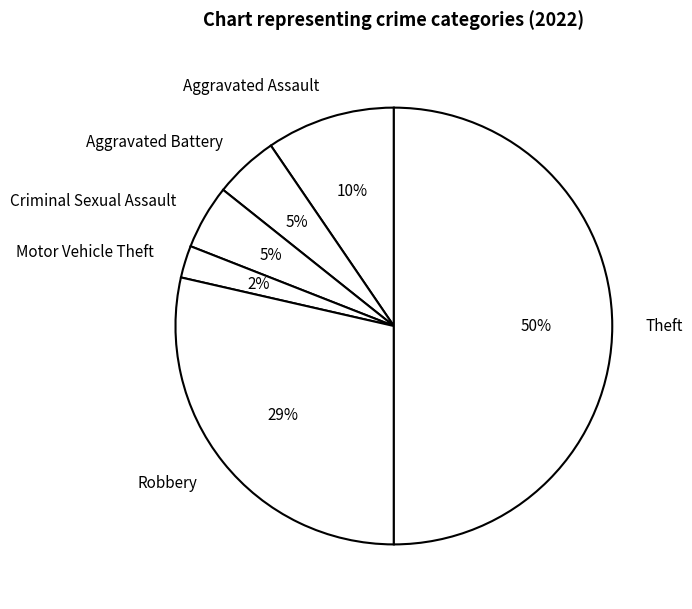

True or false: Theft accounts for 50% of the total.

True